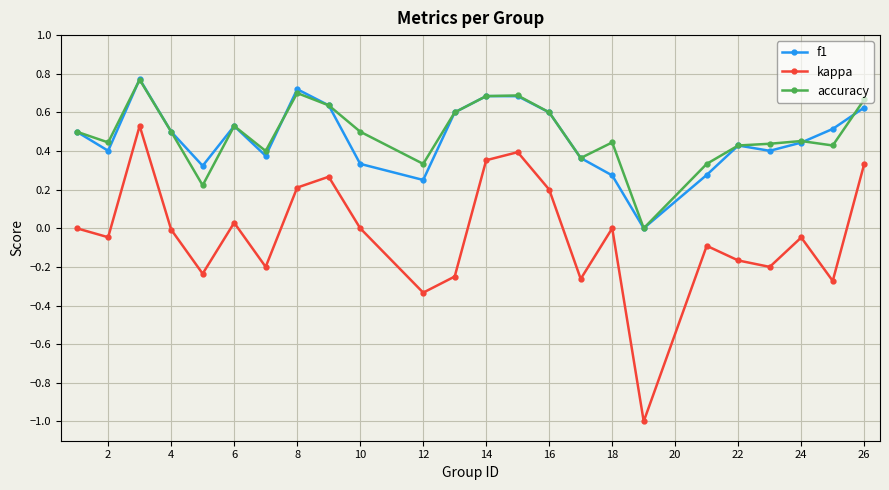

What are all the series names shown in the legend?

f1, kappa, accuracy